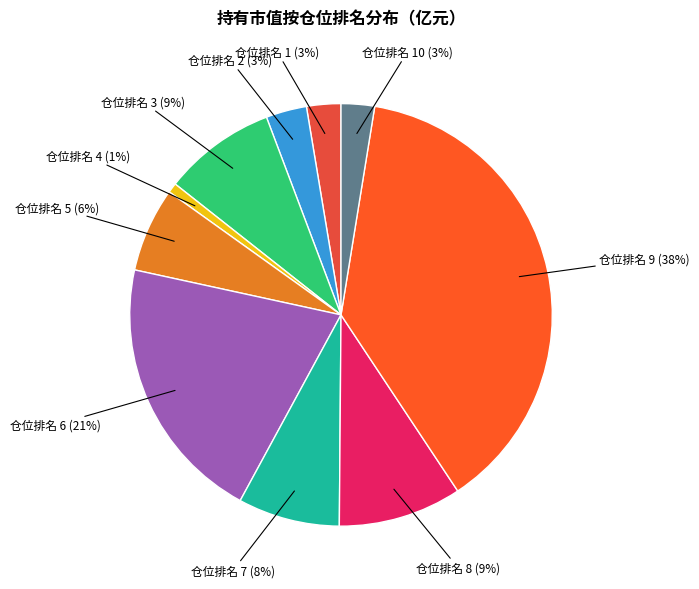

Count the number of slices in the pie.

10